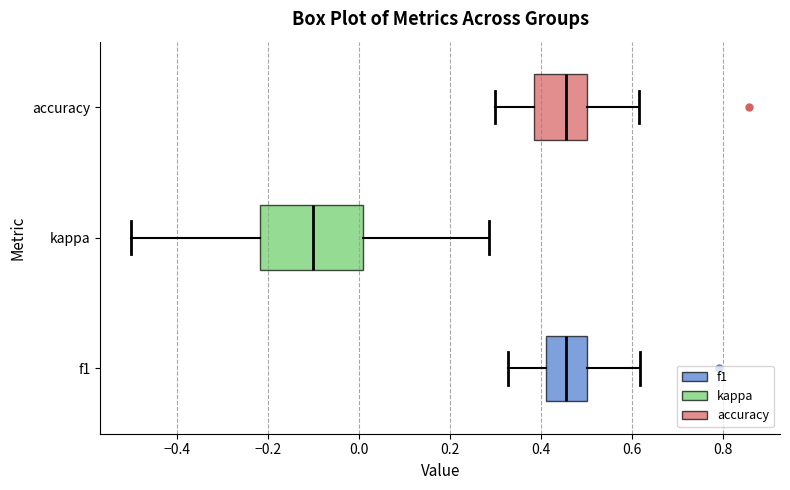

Where is the left edge of the box for accuracy on the x-axis? The values are not printed on the chart, so give them approximately, as read against the axis.

0.38